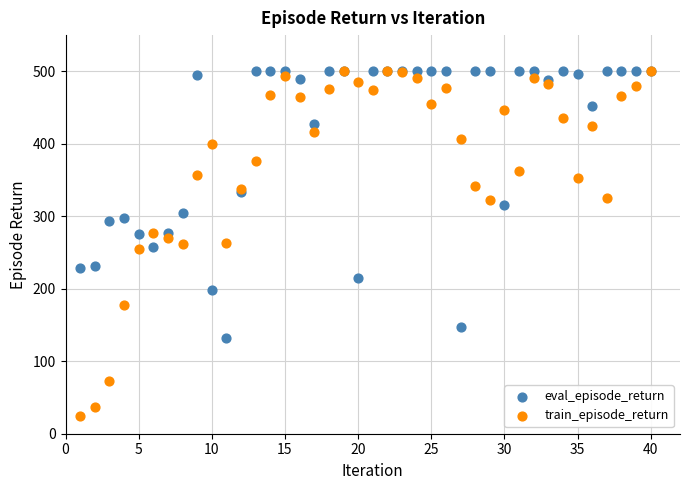

What are all the series names shown in the legend?

eval_episode_return, train_episode_return